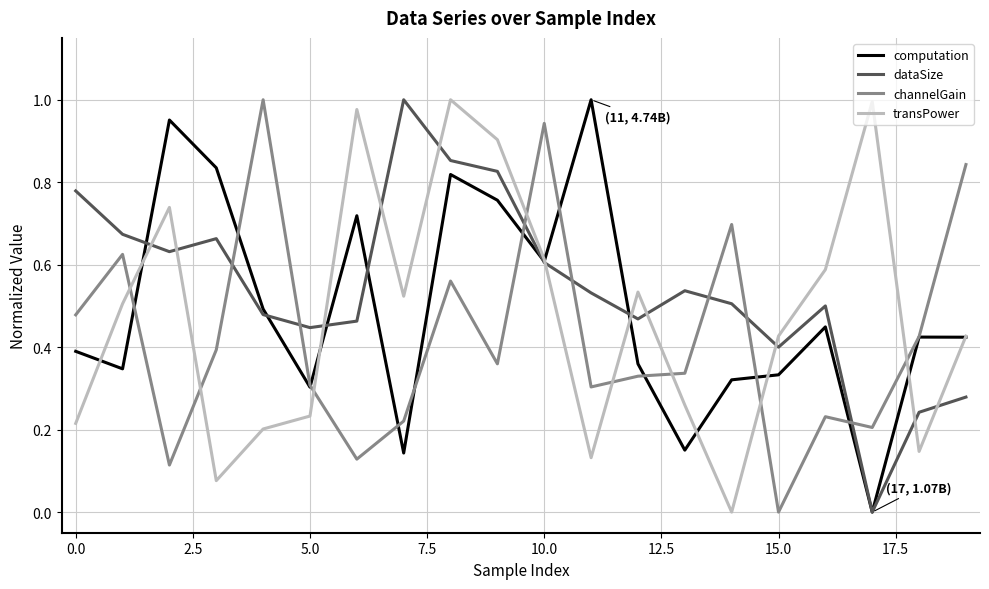

Which series has the largest total across all categories?

dataSize